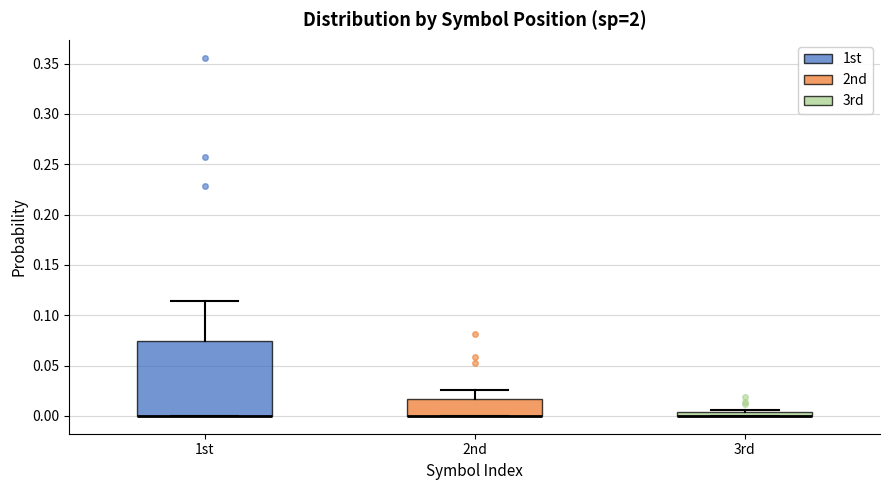

Where does the upper whisker of the box for 1st end on the y-axis? The values are not printed on the chart, so give them approximately, as read against the axis.

0.115